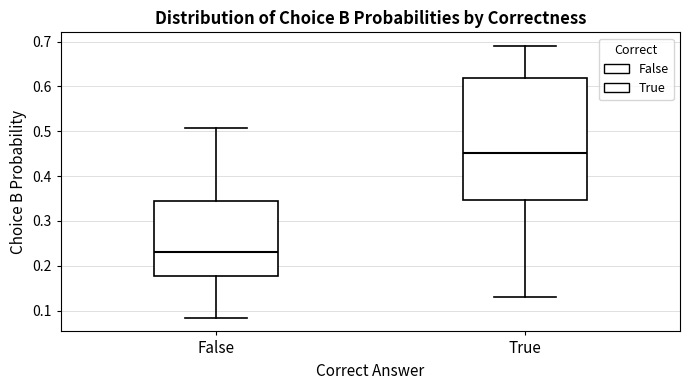

Reading left to right, transcribe this box plot: for each box, give where its median line is, the range the box spans, and where its two whiskers end, as read against the y-axis. The values are not printed on the chart, so give them approximately, as read against the axis.

False: median 0.23, box 0.18 to 0.34, whiskers 0.08 to 0.51
True: median 0.45, box 0.35 to 0.62, whiskers 0.13 to 0.69